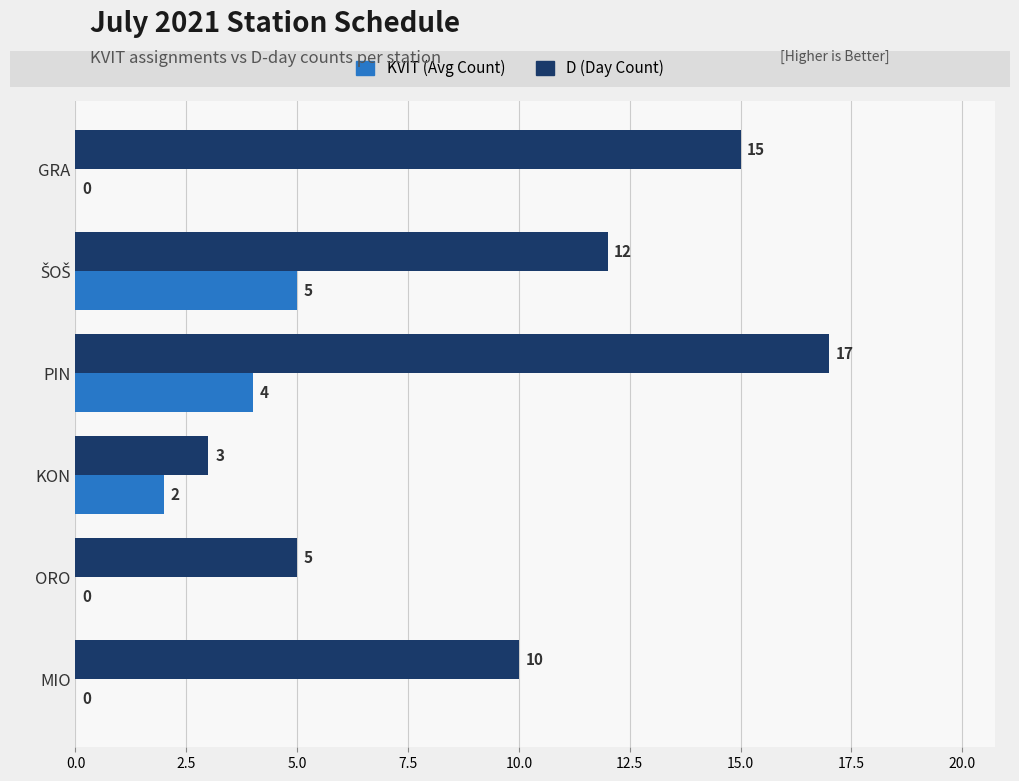

What is the total value across all series at GRA?

15